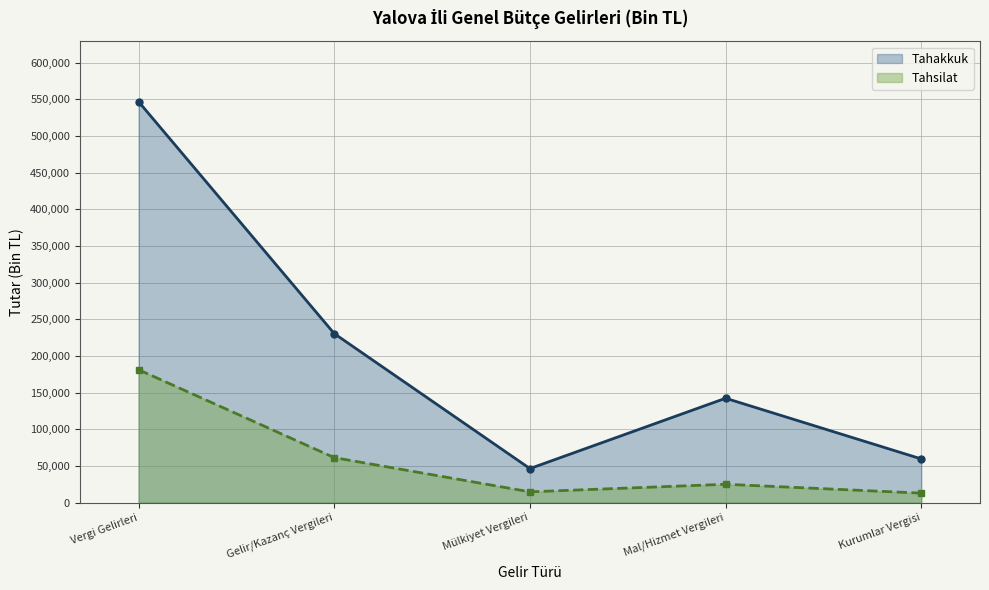

What value does the Tahsilat series have at Mülkiyet Vergileri, to the nearest 10?

14630